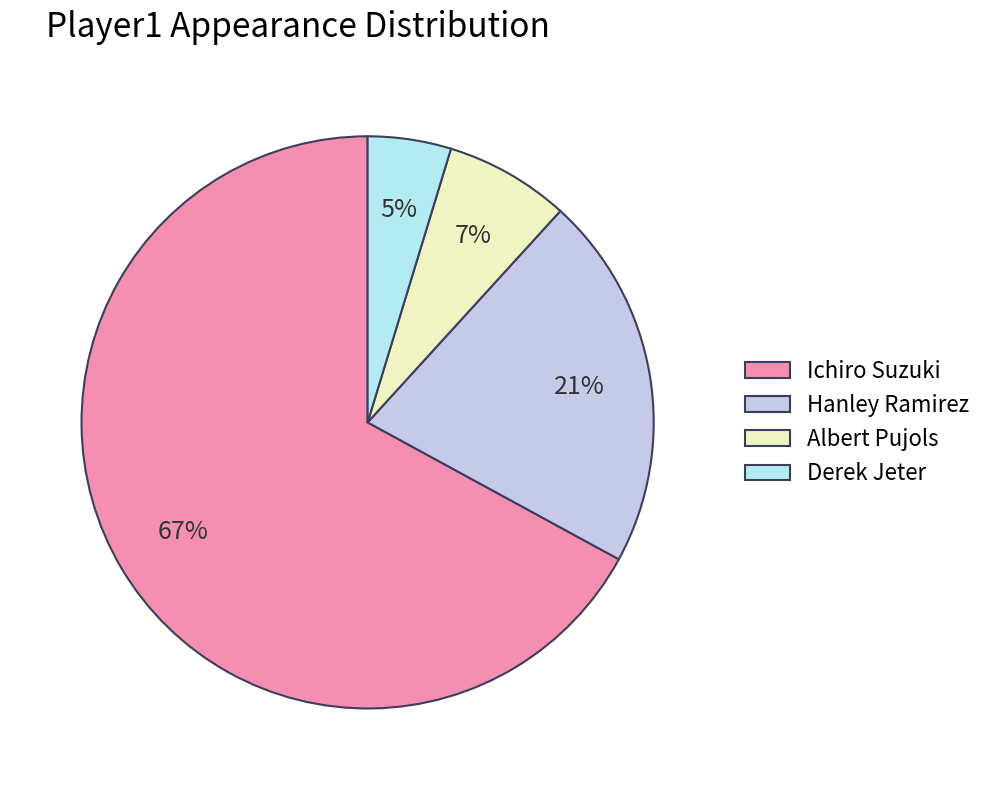

What percentage is the Albert Pujols slice, to the nearest percent?

7%